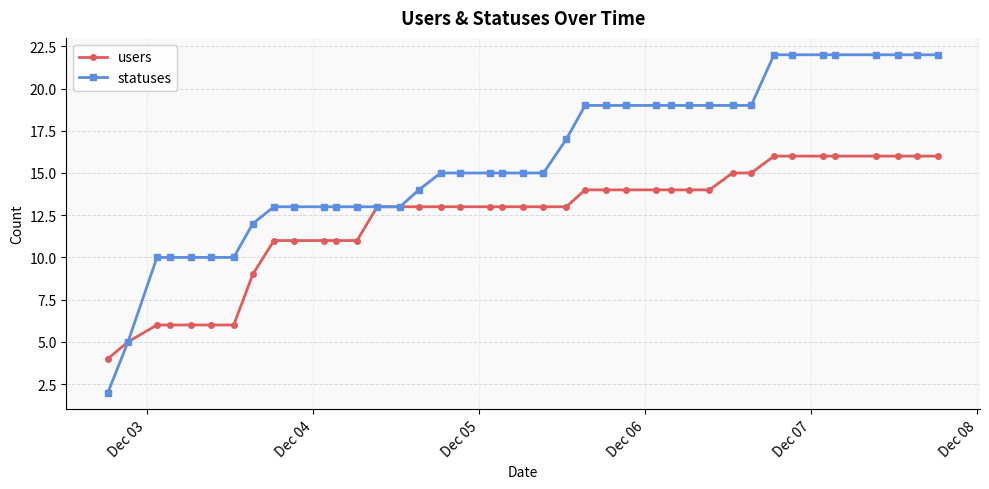

Reading left to right, list all the values displayed in this chart.

users: 4	5	6	6	6	6	6	9	11	11	11	11	11	13	13	13	13	13	13	13	13	13	13	14	14	14	14	14	14	14	15	15	16	16	16	16	16	16	16	16
statuses: 2	5	10	10	10	10	10	12	13	13	13	13	13	13	13	14	15	15	15	15	15	15	17	19	19	19	19	19	19	19	19	19	22	22	22	22	22	22	22	22